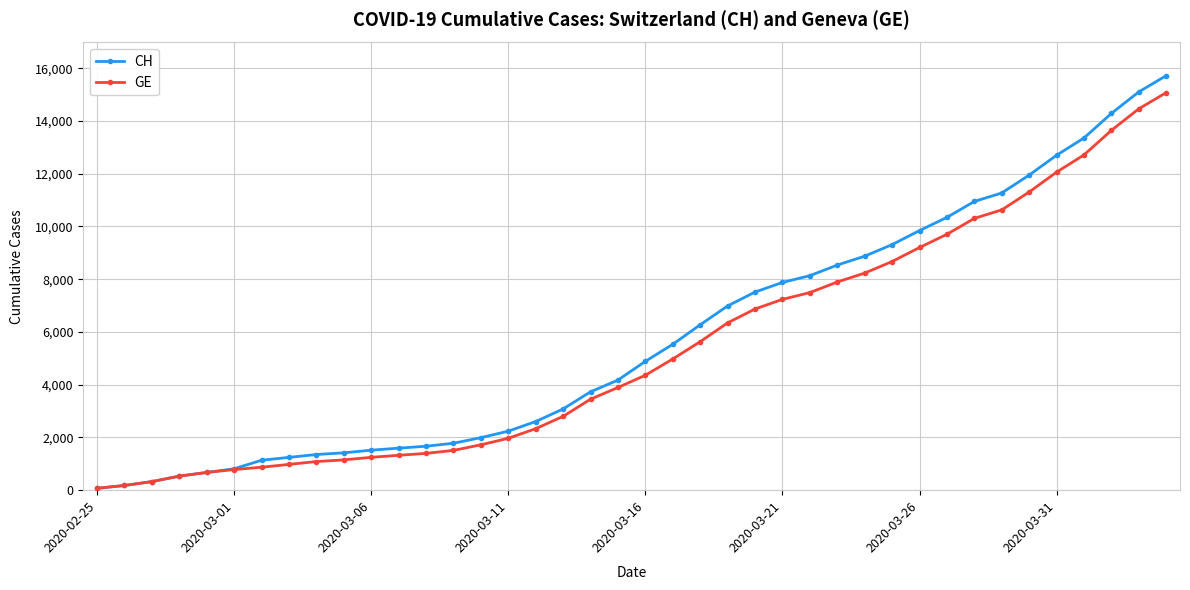

What is the maximum value for CH?

15719